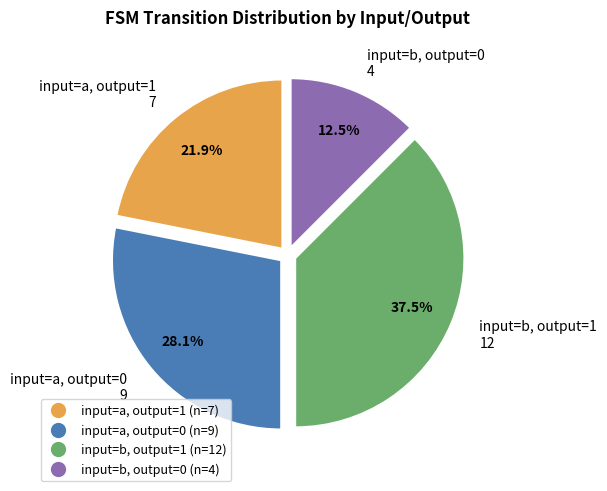

Between input=b, output=0 4 and input=b, output=1 12, which is larger?

input=b, output=1 12